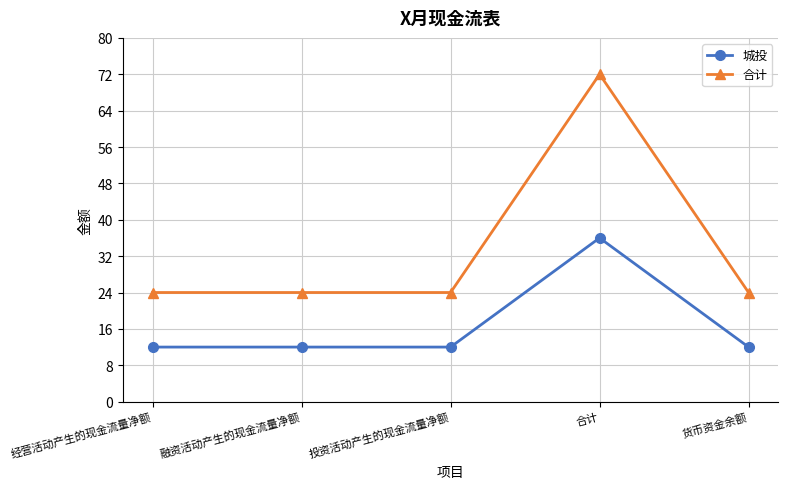

Does the chart have visible grid lines?

Yes